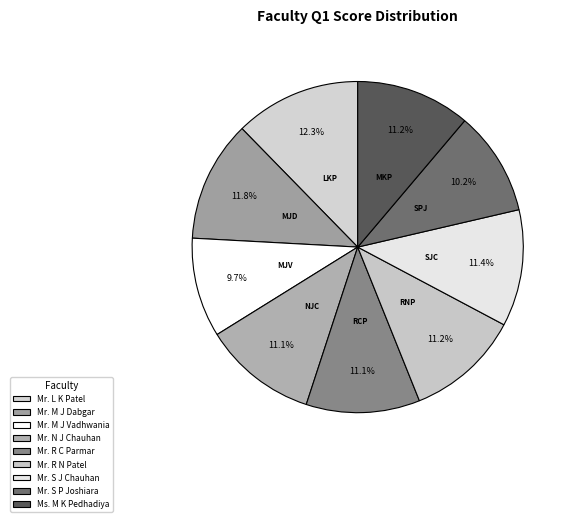

Which category has the biggest portion of the pie?

Mr. L K Patel